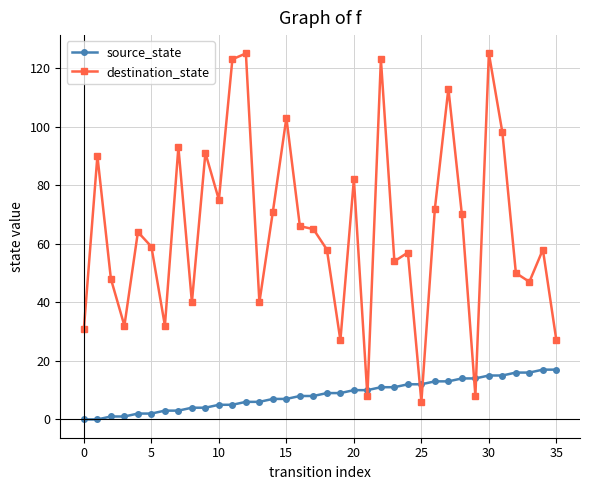

What is the difference between the maximum and second lowest values in the source_state series?

17